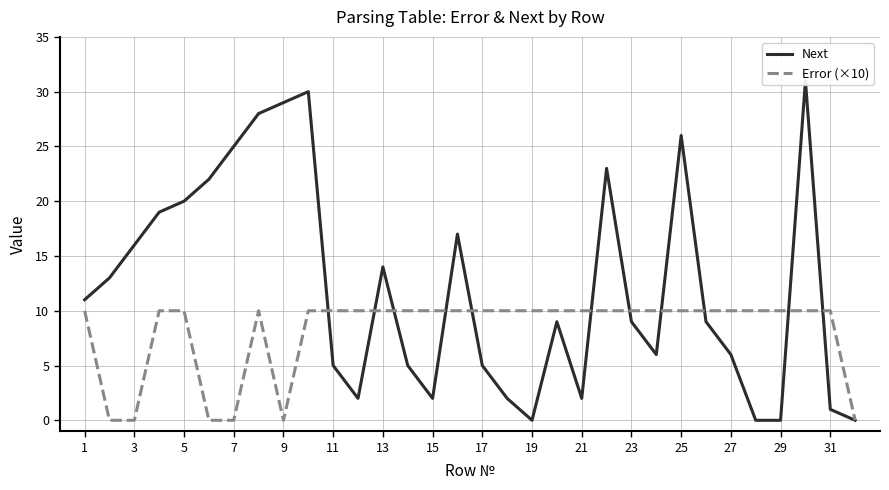

Is it true that Error (×10) equals 10 at 19?

True